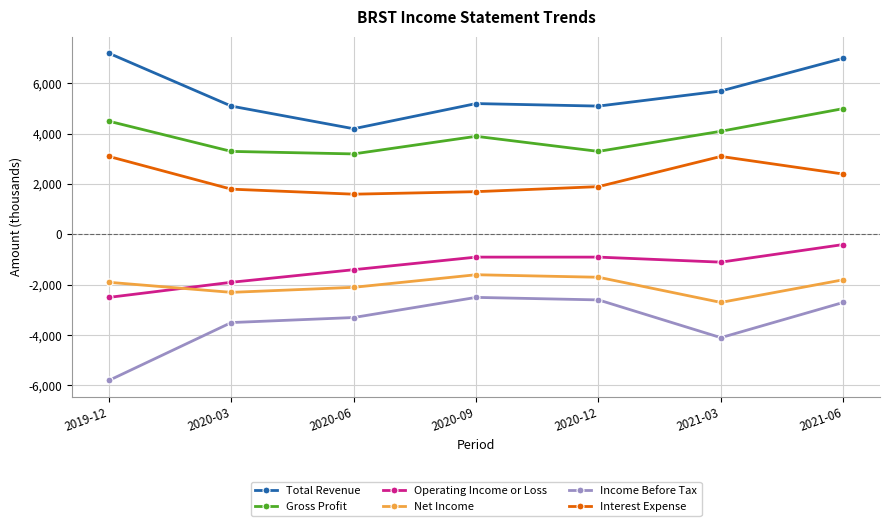

What is the difference between the maximum and second lowest values in the Gross Profit series?

1700